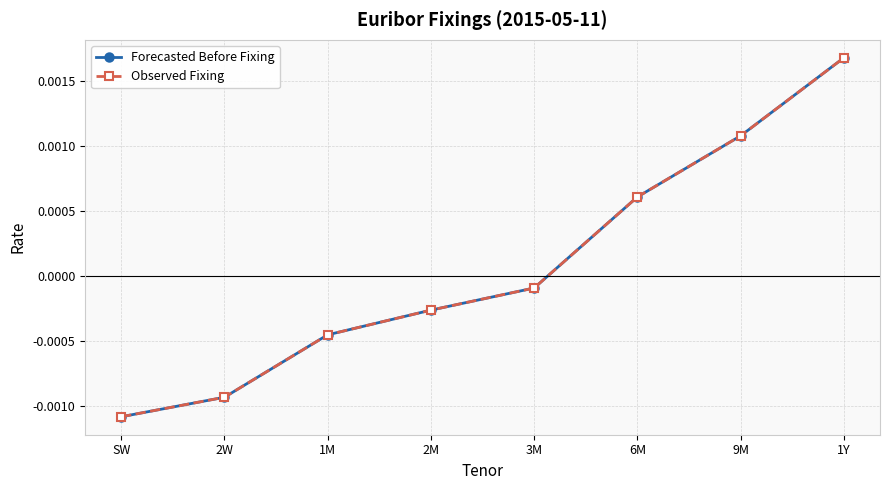

How many lines are shown in the chart?

2